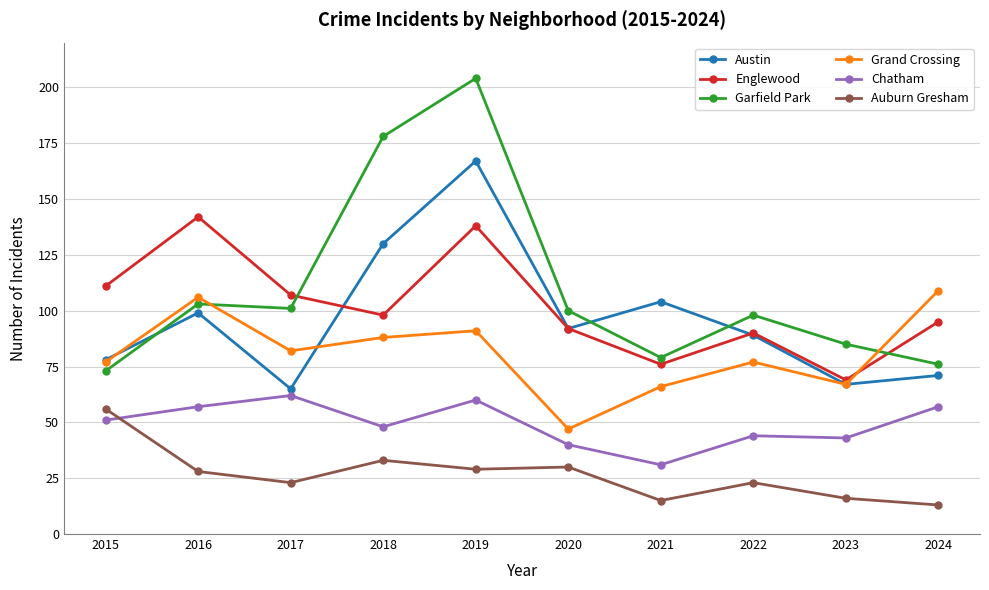

Rank the series by their maximum value, from highest to lowest.

Garfield Park, Austin, Englewood, Grand Crossing, Chatham, Auburn Gresham